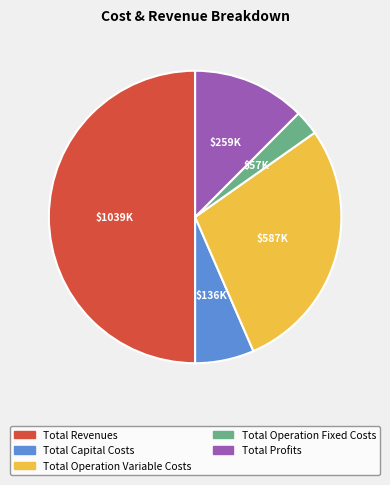

How many slices are in this pie chart?

5